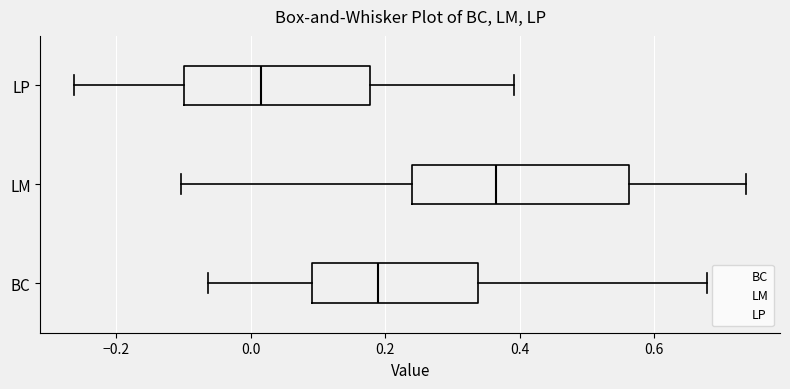

Where does the left whisker of the box for LM end on the x-axis? The values are not printed on the chart, so give them approximately, as read against the axis.

-0.10